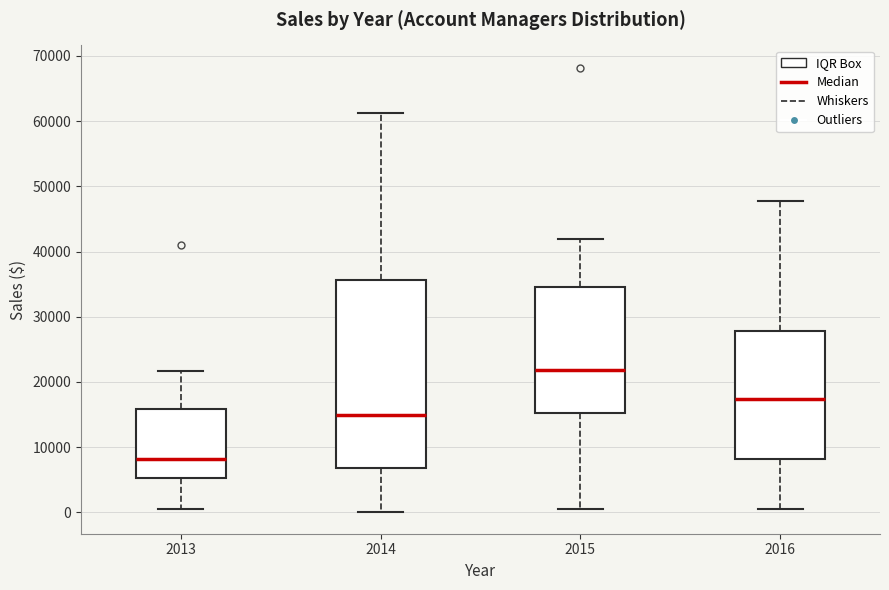

Reading left to right, read every box against the y-axis: the position of its median line, the range the box covers, and the ends of its whiskers. The values are not printed on the chart, so give them approximately, as read against the axis.

2013: median 8000, box 5000 to 16000, whiskers 1000 to 22000
2014: median 15000, box 7000 to 36000, whiskers 0 to 61000
2015: median 22000, box 15000 to 35000, whiskers 0 to 42000
2016: median 17000, box 8000 to 28000, whiskers 0 to 48000